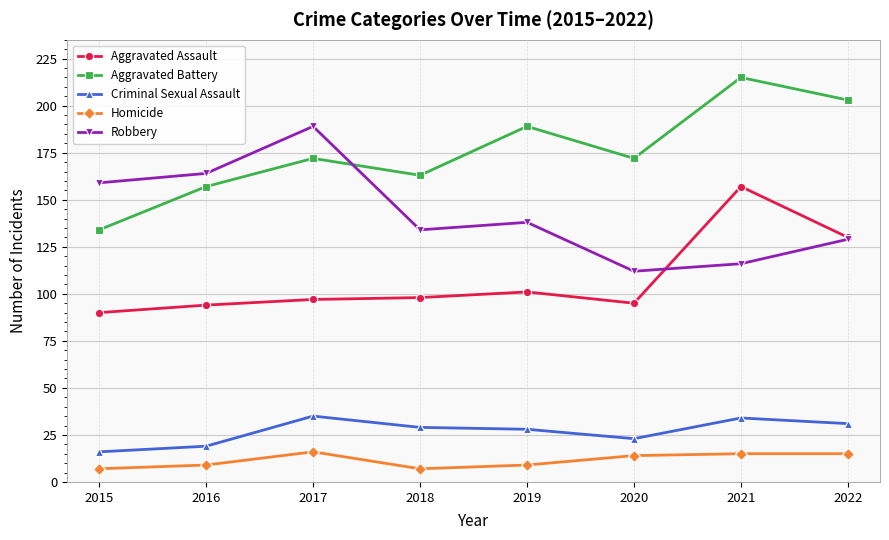

True or false: Criminal Sexual Assault and Homicide intersect in this chart.

False